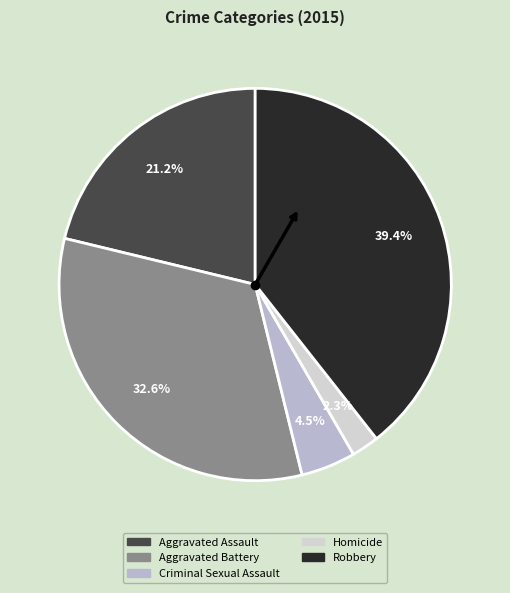

To the nearest percent, what is the difference between the largest and smallest slice percentages?

37%